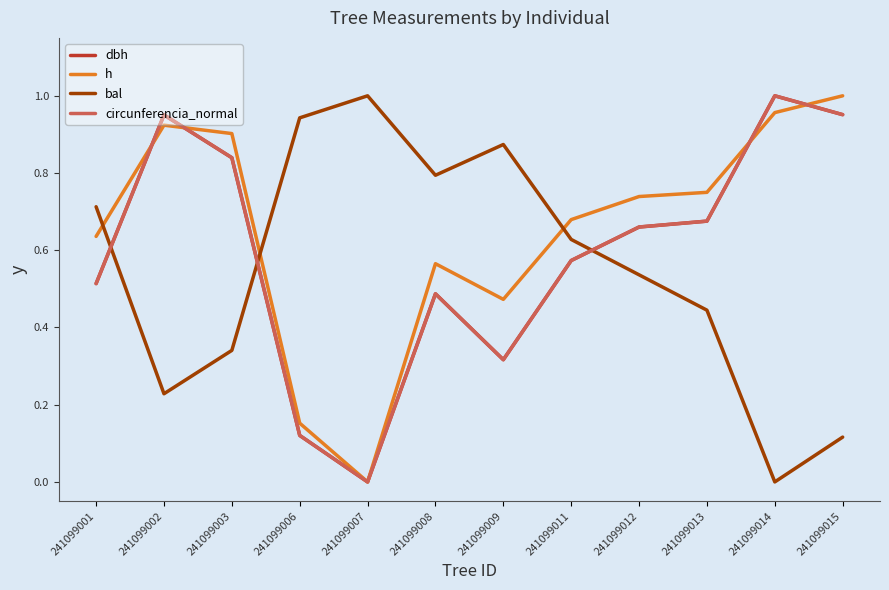

Is it true that dbh equals 0.5 at 241099002?

False